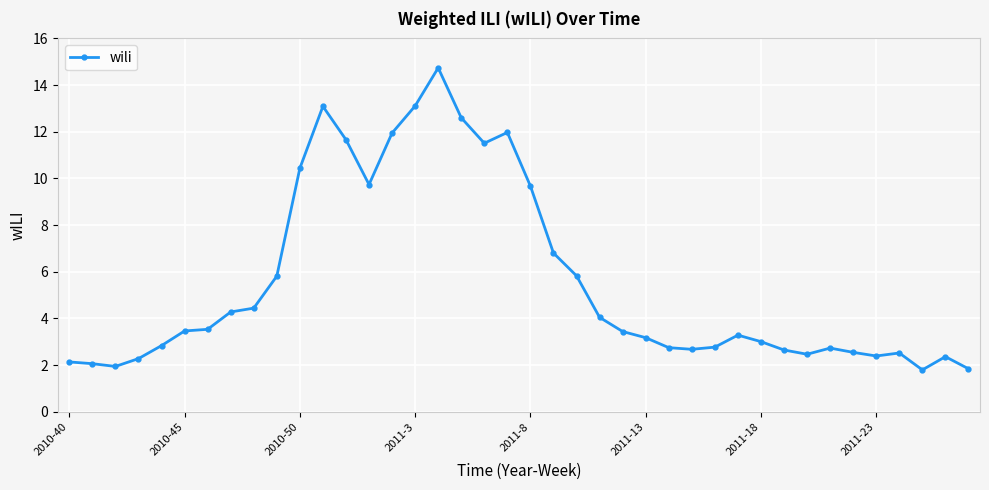

True or false: there are more than 1 points higher than both neighbors.

True